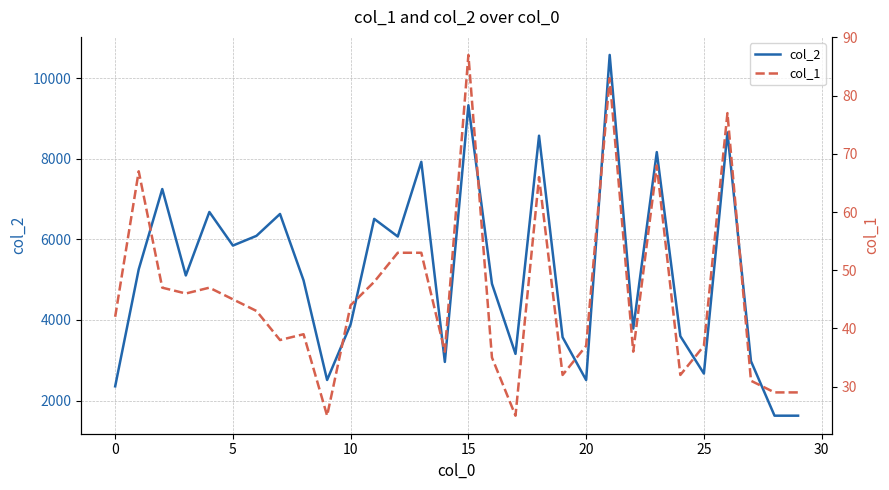

Between 20 and 22, which series saw the biggest shift?

col_2